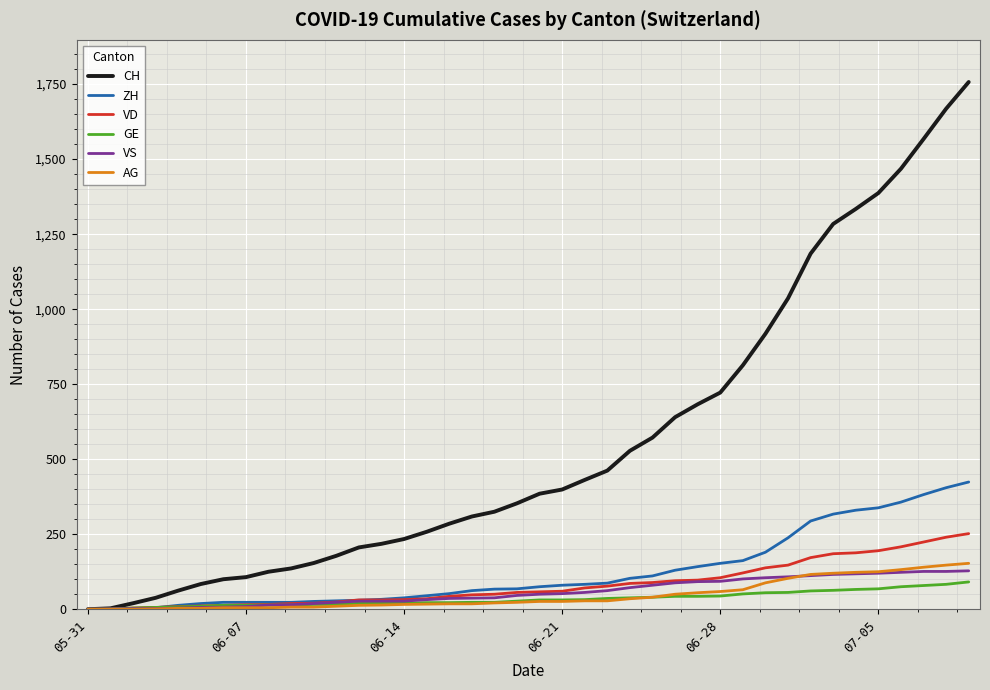

Which series has the largest range (max minus min)?

CH